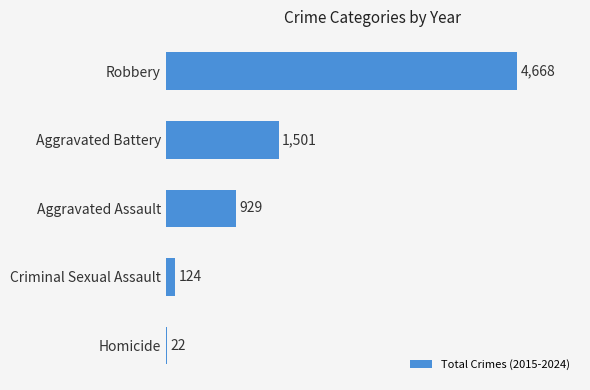

Rank the categories by value from highest to lowest.

Robbery, Aggravated Battery, Aggravated Assault, Criminal Sexual Assault, Homicide